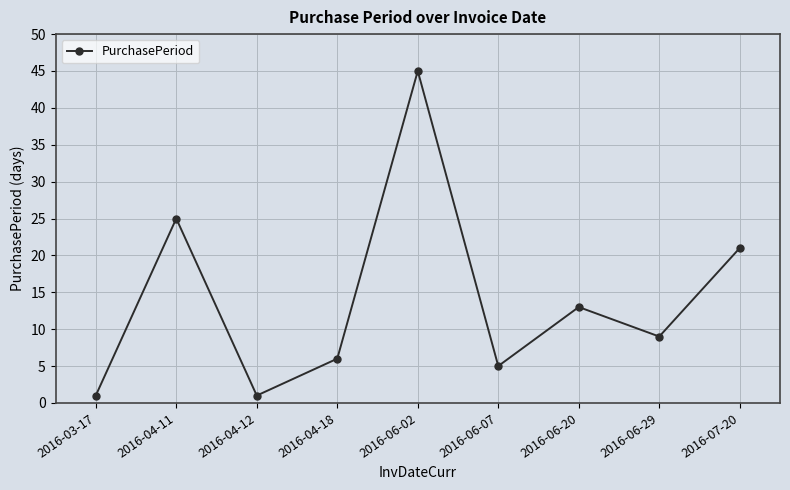

Is it true that the value at 2016-06-29 is 9?

True